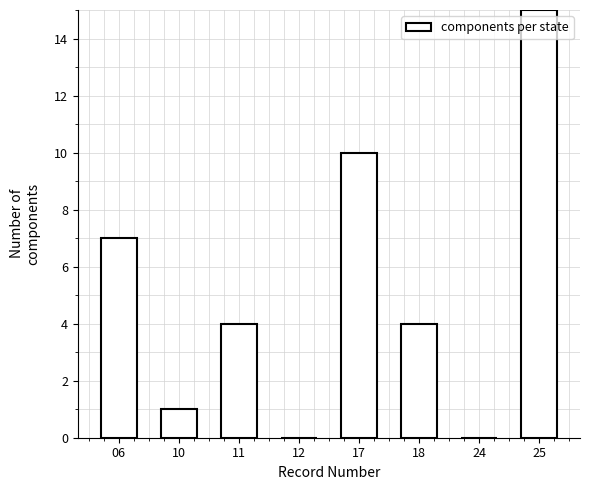

Reading left to right, extract all data points from this chart.

06=7	10=1	11=4	12=0	17=10	18=4	24=0	25=15